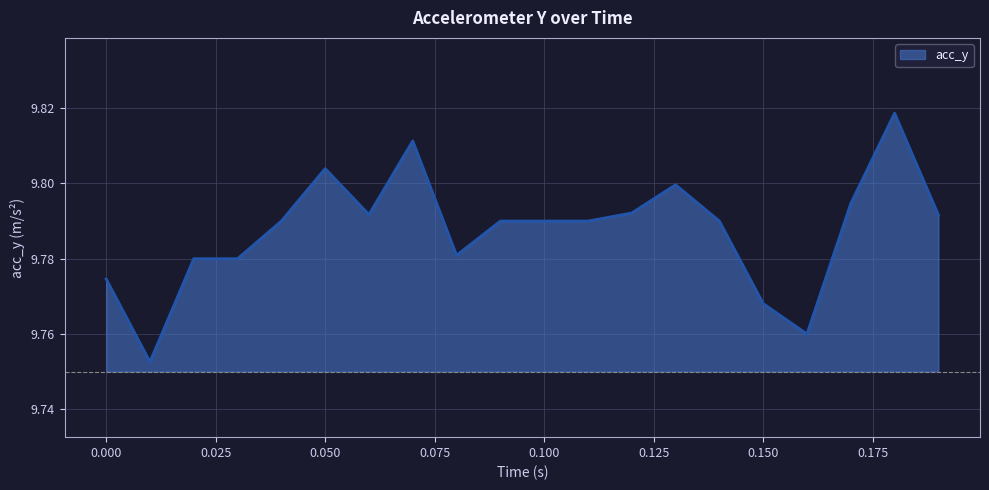

Does the chart display data point markers on the line(s)?

No